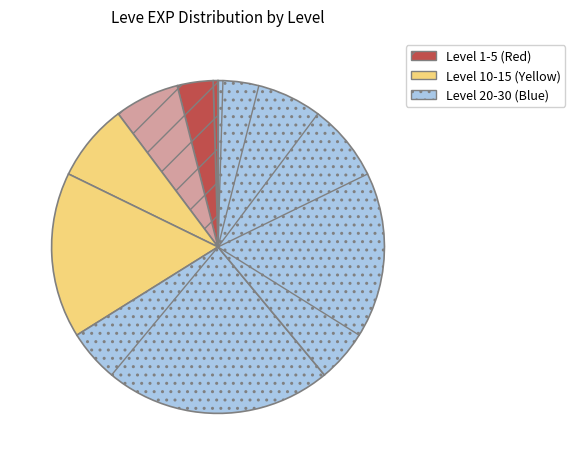

Count the number of slices in the pie.

7